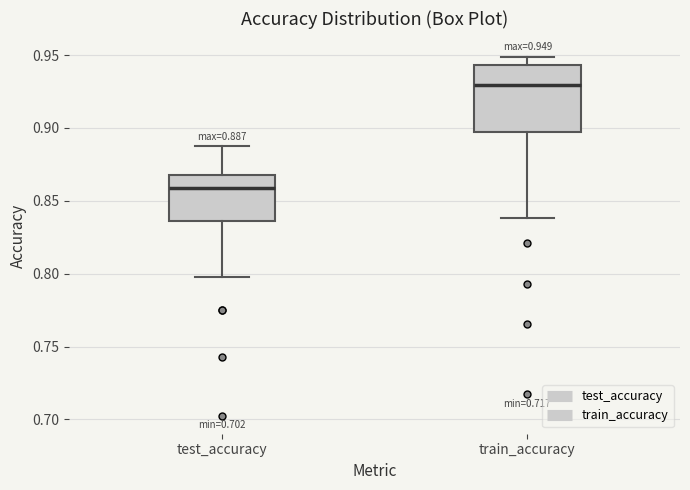

Which box is the tallest, from its lower edge to its upper edge?

train_accuracy